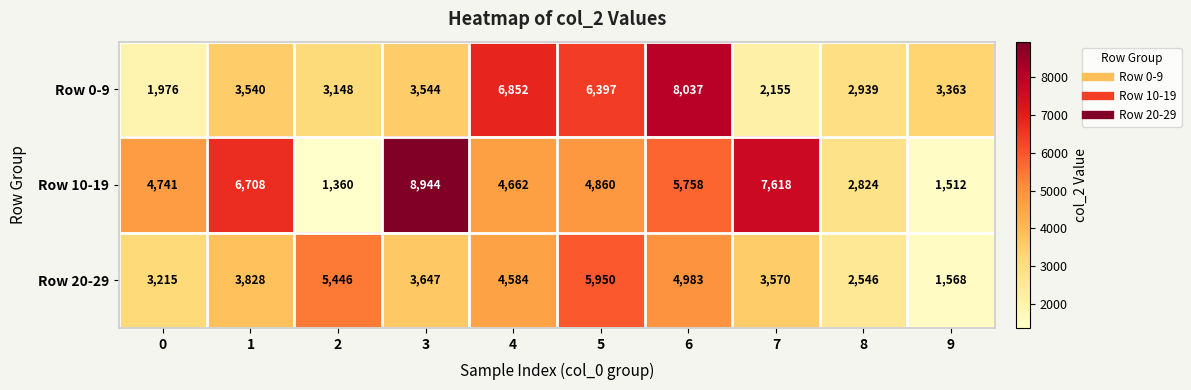

What is the sum of the Row 20-29 values at 0 and 3?

6862